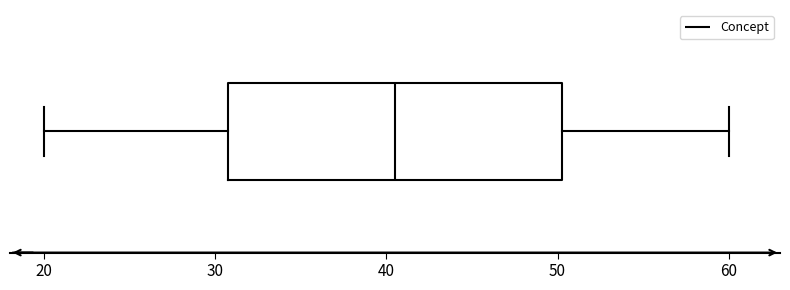

Read this box plot against the x-axis: the position of the median line, the range covered by the box, and the ends of both whiskers. The values are not printed on the chart, so give them approximately, as read against the axis.

median 41, box 31 to 50, whiskers 20 to 60